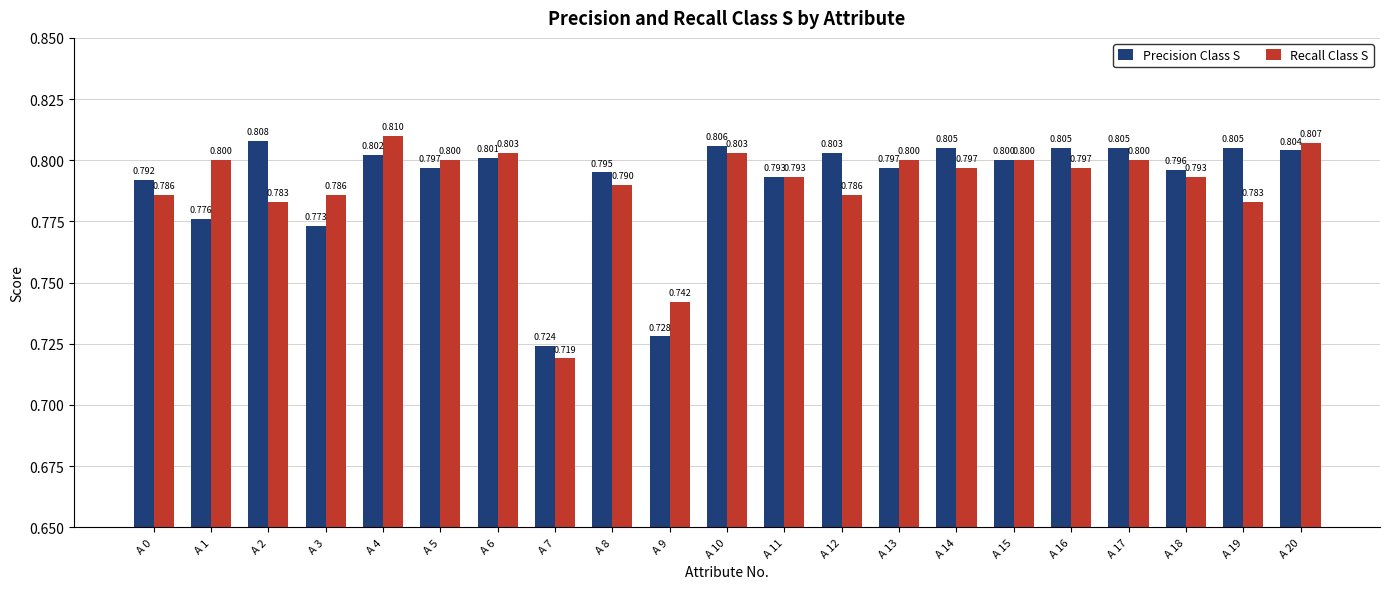

Are the bars horizontal?

No